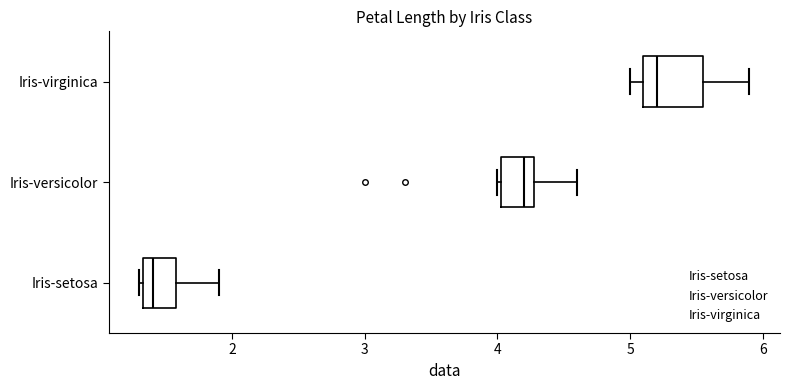

Comparing the boxes themselves (not the whiskers), which one is the widest?

Iris-virginica